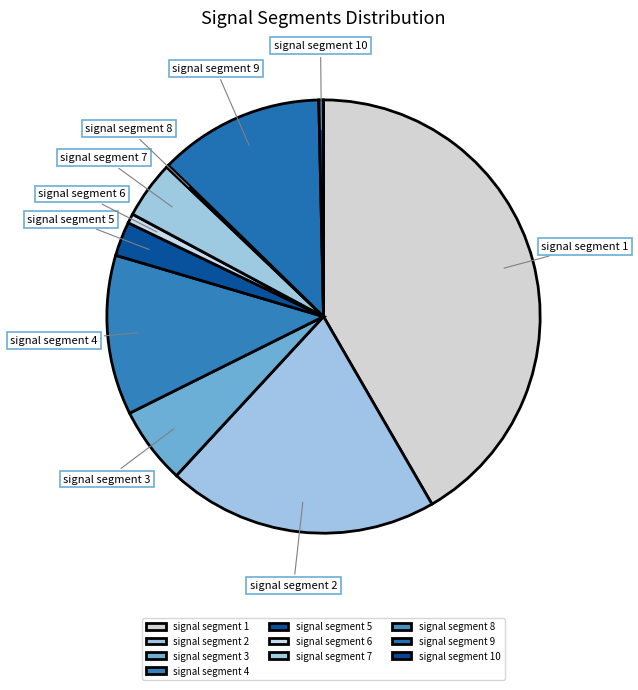

Is the sum of signal segment 2 and signal segment 10 greater than half?

No